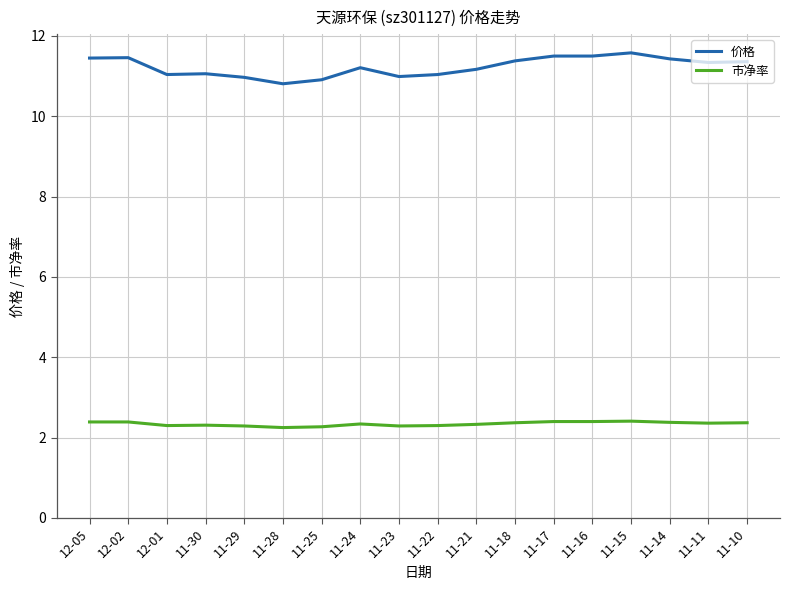

True or false: 价格 and 市净率 intersect in this chart.

False